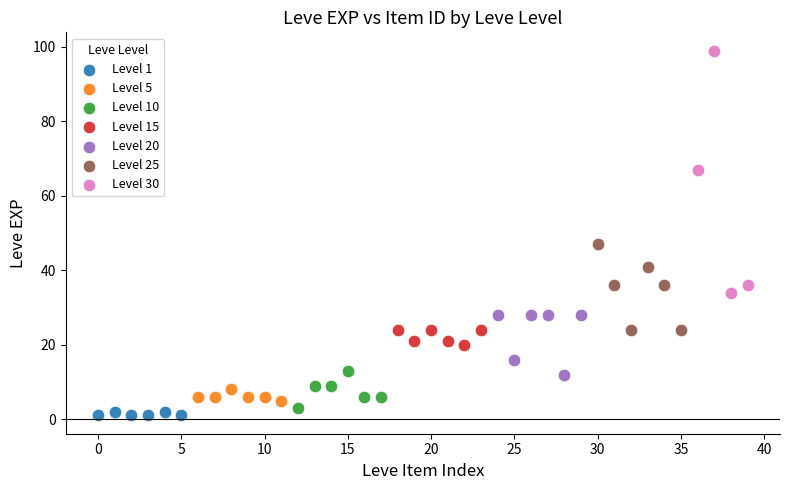

Which series has the largest Y range (max minus min)?

Level 30